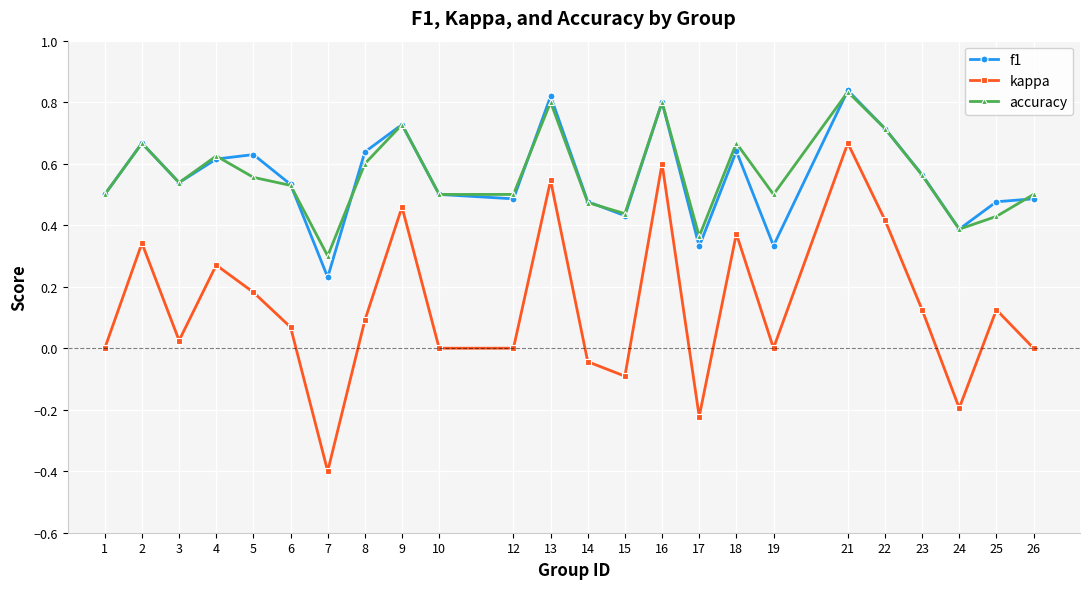

True or false: kappa and accuracy intersect in this chart.

False